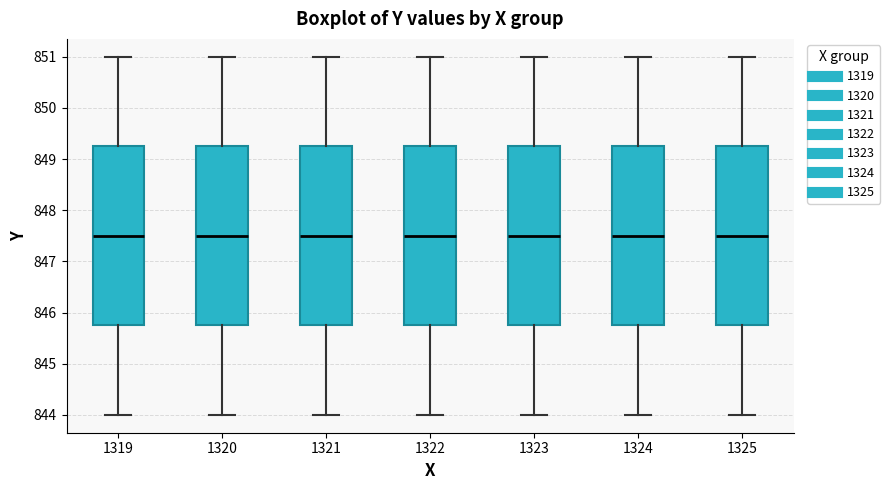

Where is the upper edge of the box at x = 1322 on the y-axis? The values are not printed on the chart, so give them approximately, as read against the axis.

849.3